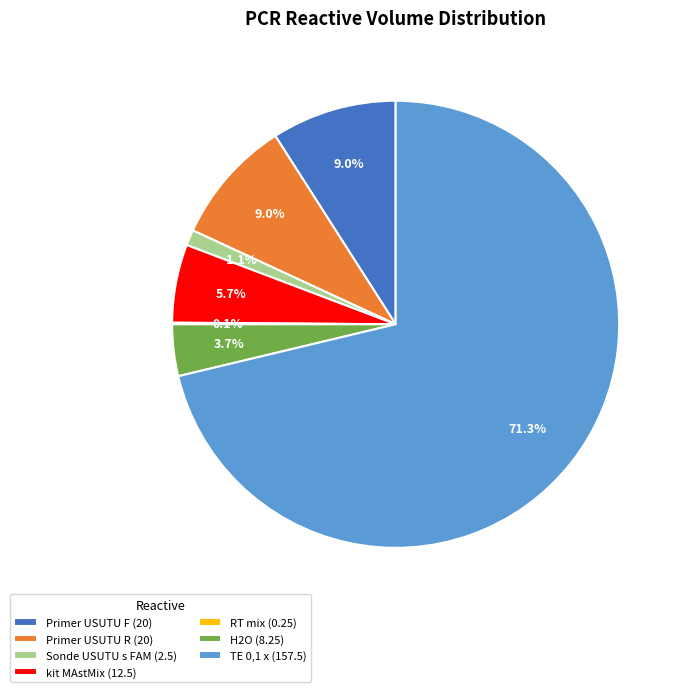

The Primer USUTU F slice represents 1% of the pie. True or false?

False